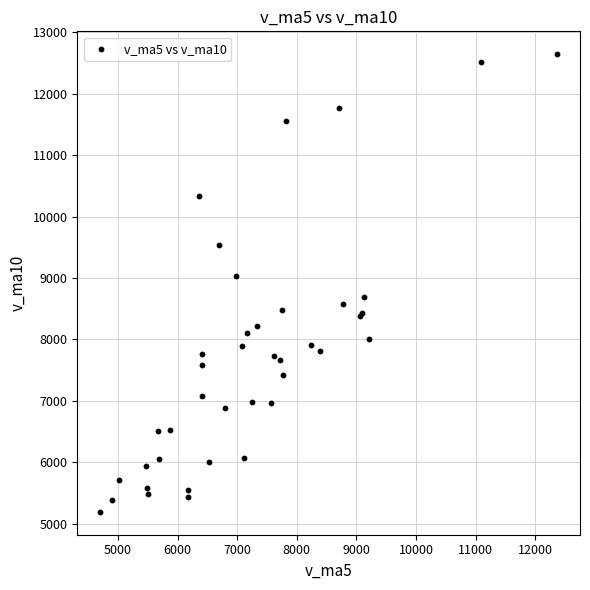

What Y value in the scatter plot is closest to 8918?

9038.8